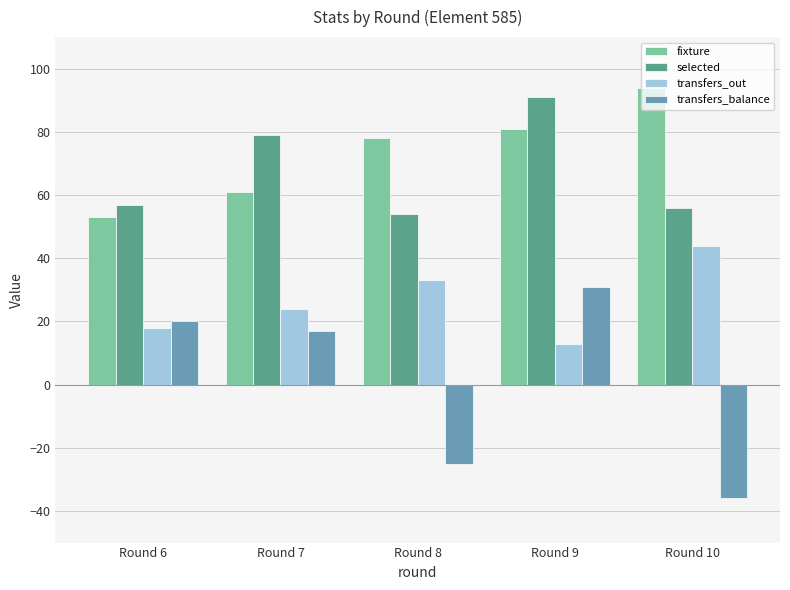

What is the value of the transfers_balance bar at the 4th from the left?

31